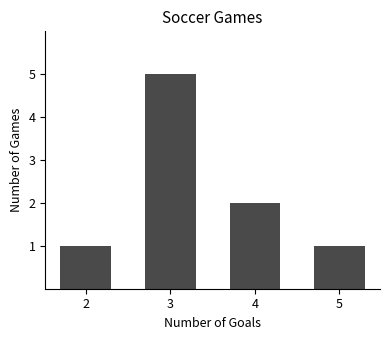

Reading right to left, what are all the values shown in this chart?

1	2	5	1